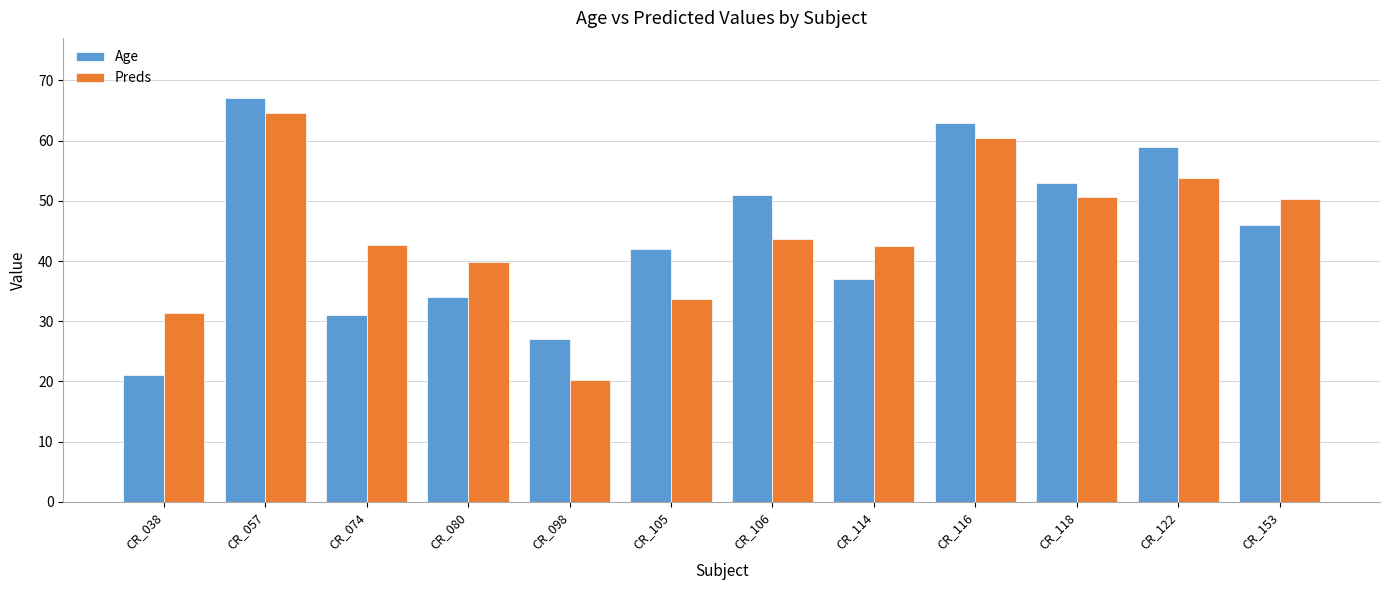

At how many categories does at least one series exceed 62?

2